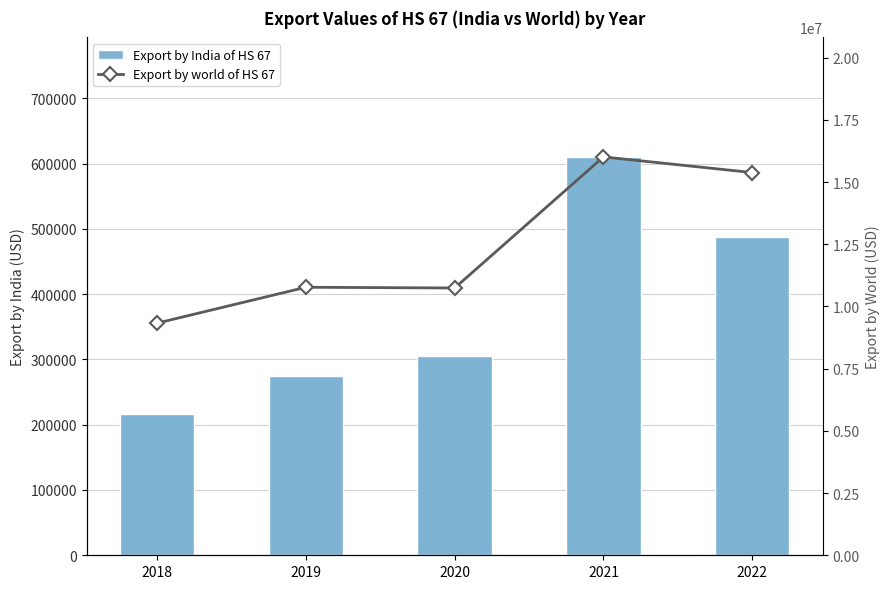

Where is Export by world of HS 67 nearest to the value 12671875?

2019